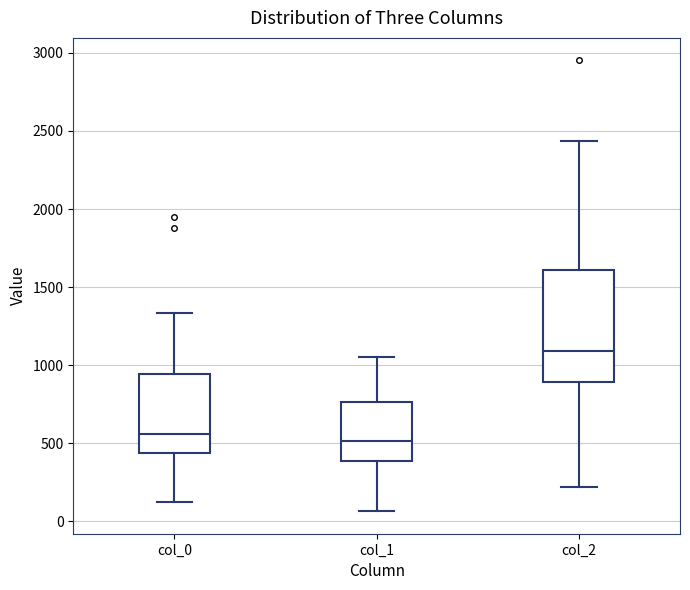

Comparing the boxes themselves (not the whiskers), which one is the tallest?

col_2